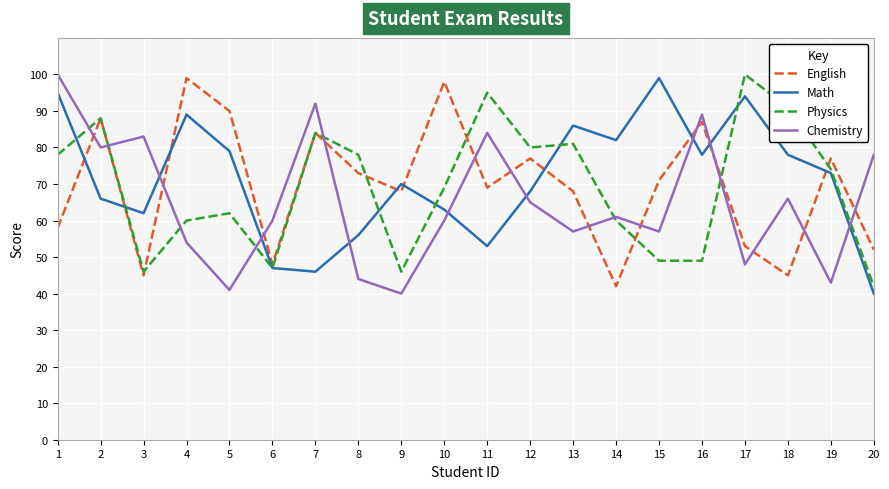

What is the total value across all series at 7?

306